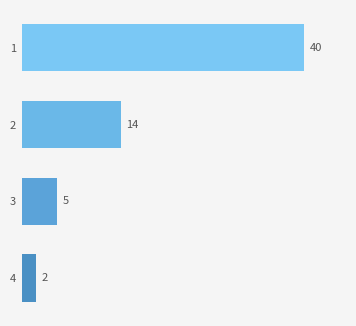

True or false: the data shows 1 at 3.

False